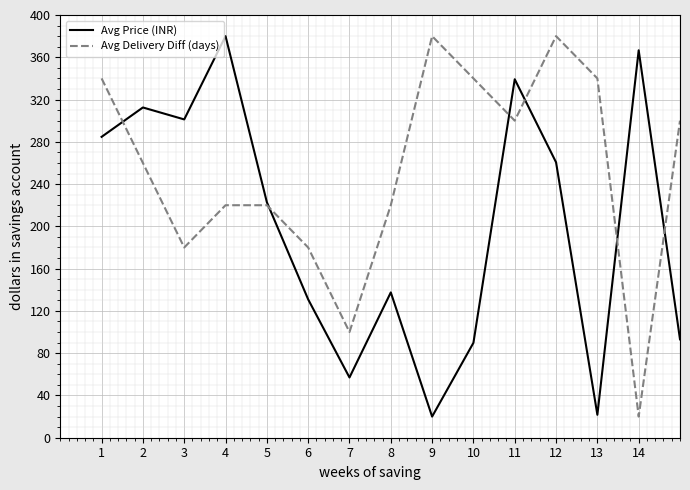

List the series in order of their overall mean, highest first.

Avg Delivery Diff (days), Avg Price (INR)